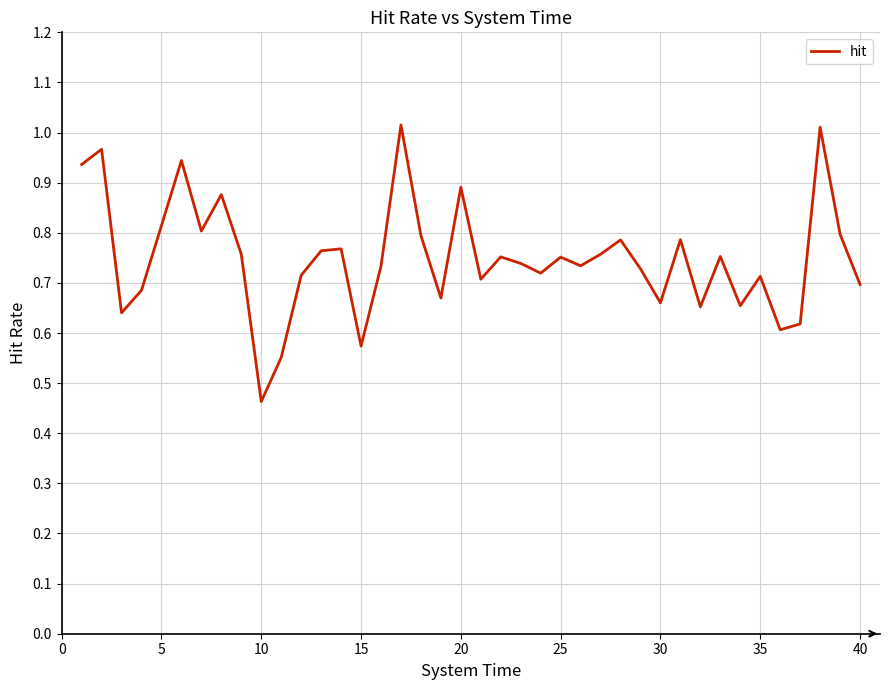

How many lines are shown in the chart?

1